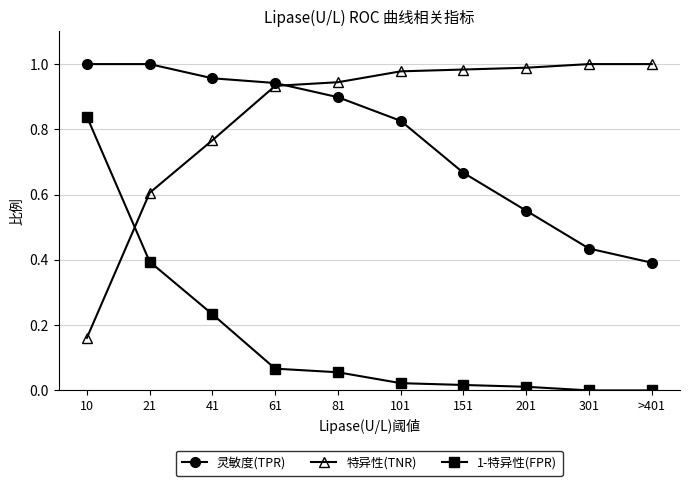

Which category has the highest value in the 1-特异性(FPR) series?

10